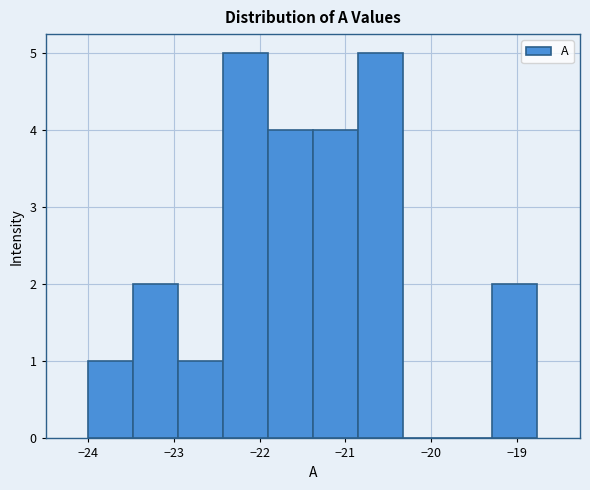

Reading left to right, list every bar in this chart as the range it spans on the x-axis followed by its height. Neither the bar edges nor the heights are printed on the chart, so give them approximately, as read against the axes.

-24.0 to -23.5: 1
-23.5 to -23.0: 2
-23.0 to -22.4: 1
-22.4 to -21.9: 5
-21.9 to -21.4: 4
-21.4 to -20.9: 4
-20.9 to -20.3: 5
-20.3 to -19.8: 0
-19.8 to -19.3: 0
-19.3 to -18.8: 2